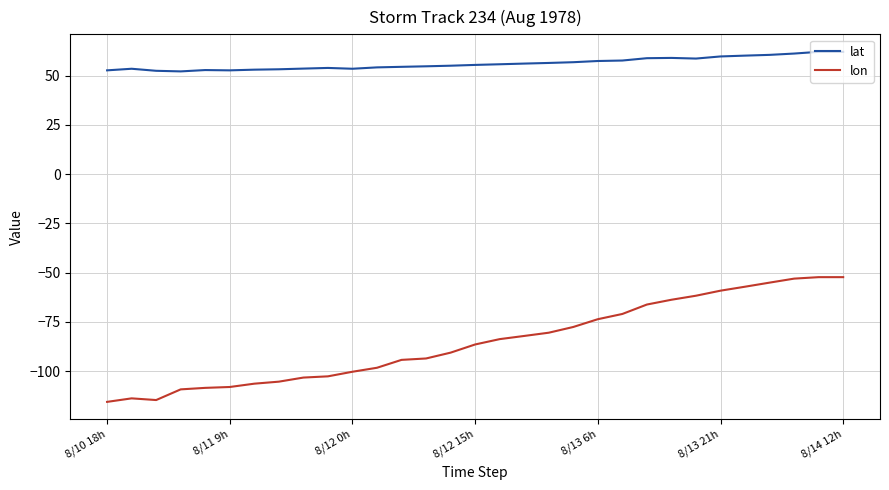

True or false: lat and lon intersect in this chart.

False